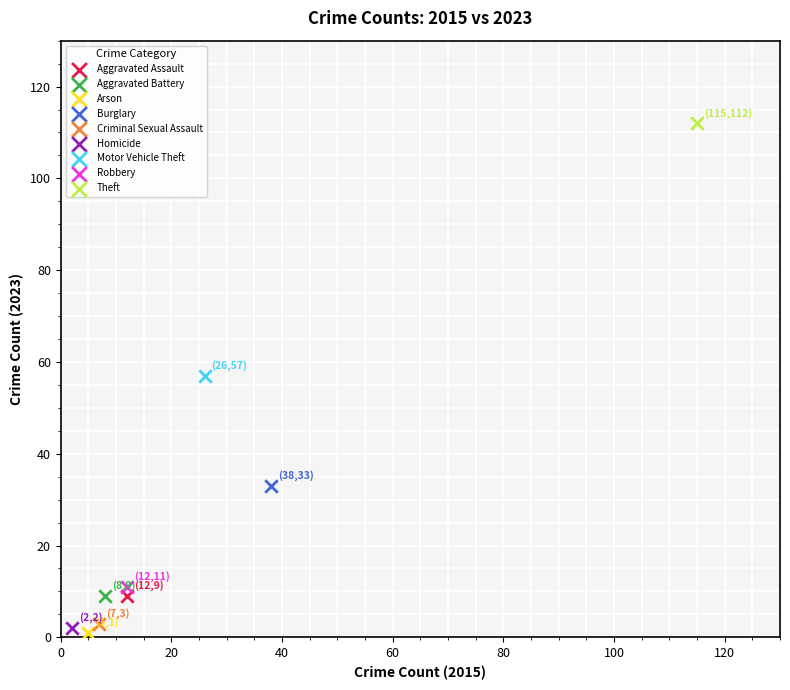

What are all the series names shown in the legend?

Aggravated Assault, Aggravated Battery, Arson, Burglary, Criminal Sexual Assault, Homicide, Motor Vehicle Theft, Robbery, Theft